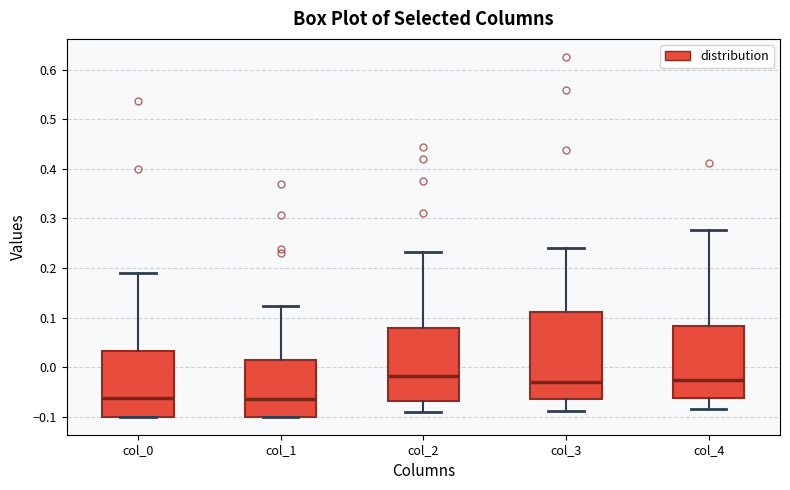

Where does the median line of the box for col_0 sit on the y-axis? The values are not printed on the chart, so give them approximately, as read against the axis.

-0.06